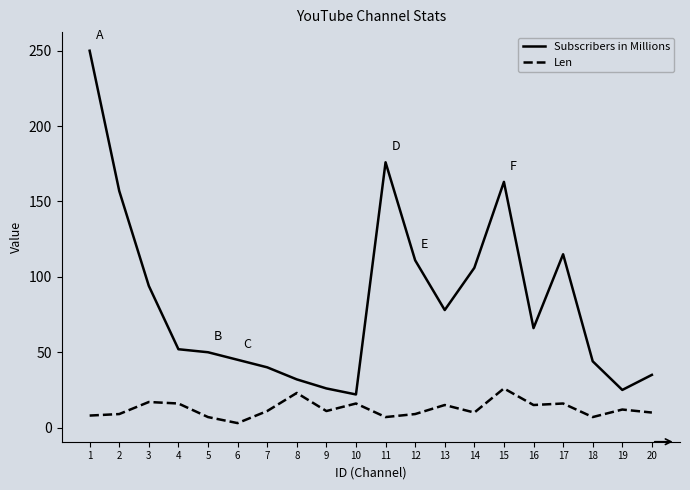

List the series in order of their overall mean, highest first.

Subscribers in Millions, Len